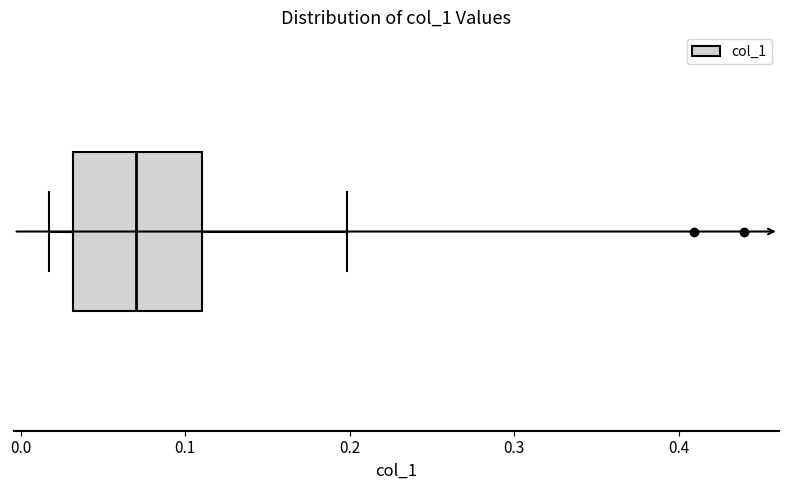

Transcribe this box plot: give where the median line is, the range the box spans, and where the two whiskers end, as read against the x-axis. The values are not printed on the chart, so give them approximately, as read against the axis.

median 0.07, box 0.03 to 0.11, whiskers 0.02 to 0.20